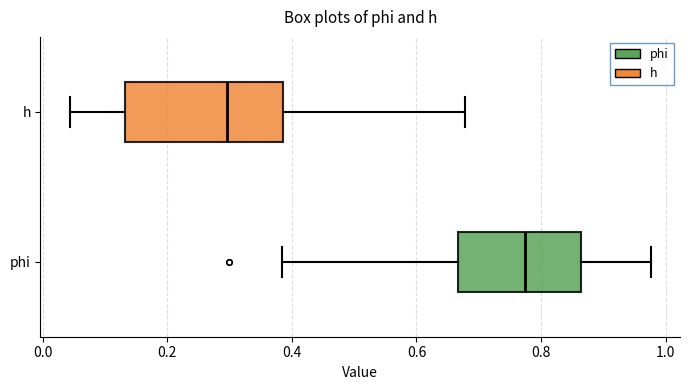

Reading bottom to top, transcribe this box plot: for each box, give where its median line is, the range the box spans, and where its two whiskers end, as read against the x-axis. The values are not printed on the chart, so give them approximately, as read against the axis.

phi: median 0.78, box 0.66 to 0.86, whiskers 0.38 to 0.98
h: median 0.30, box 0.14 to 0.38, whiskers 0.04 to 0.68